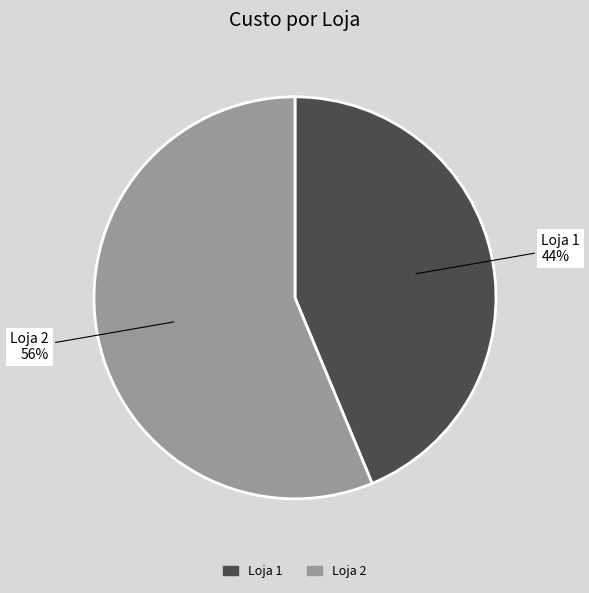

How many slices are in this pie chart?

2